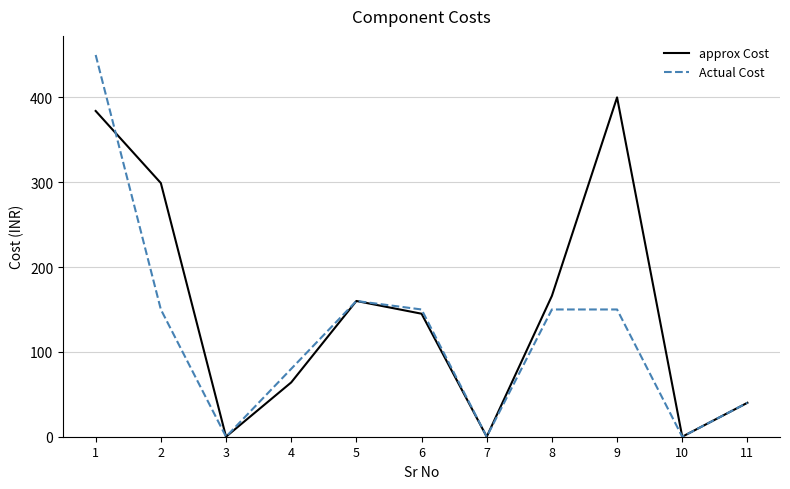

At 9, list the series in order from largest to smallest.

approx Cost, Actual Cost